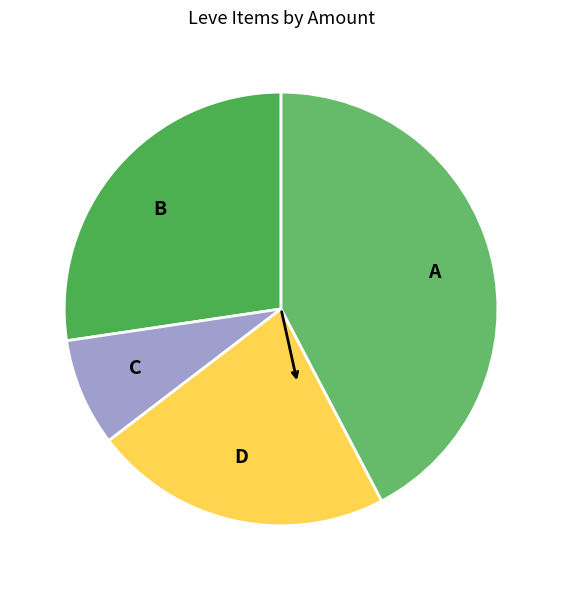

Between B and D, which is larger?

B